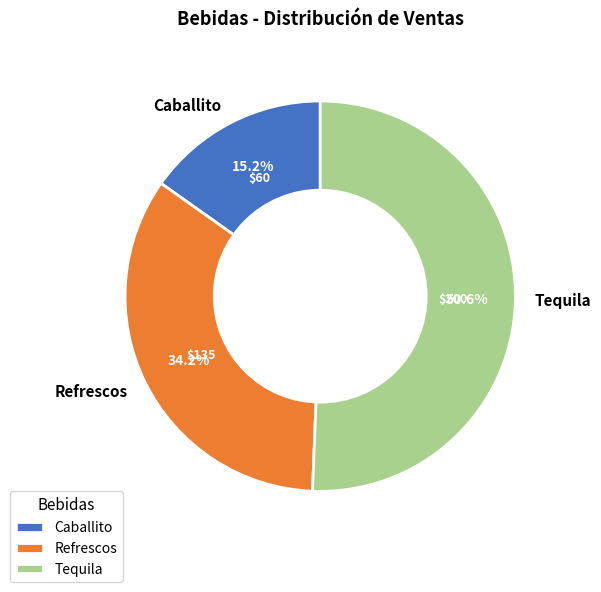

Is the sum of Refrescos and Caballito greater than half?

No